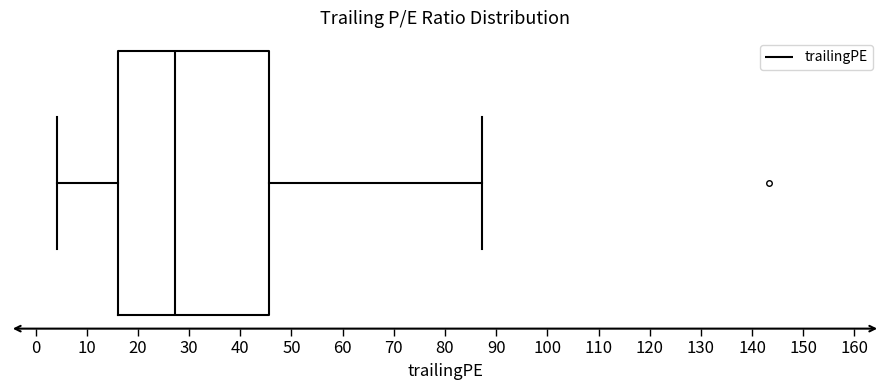

Transcribe this box plot: give where the median line is, the range the box spans, and where the two whiskers end, as read against the x-axis. The values are not printed on the chart, so give them approximately, as read against the axis.

median 27, box 16 to 46, whiskers 4 to 87